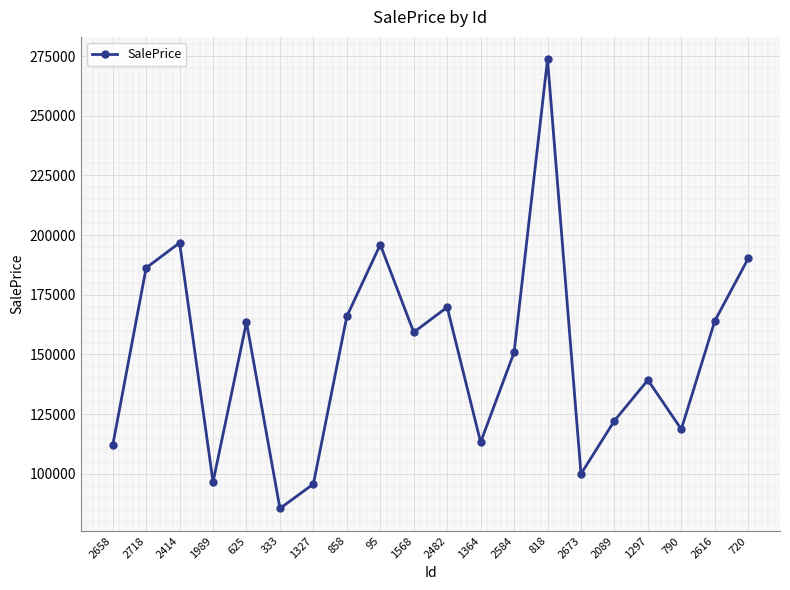

The value at 2718 is 186267.6. True or false?

True